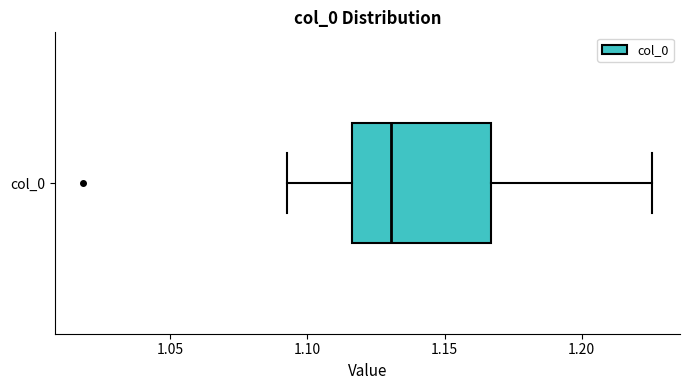

Transcribe this box plot: give where the median line is, the range the box spans, and where the two whiskers end, as read against the x-axis. The values are not printed on the chart, so give them approximately, as read against the axis.

median 1.130, box 1.115 to 1.165, whiskers 1.090 to 1.225